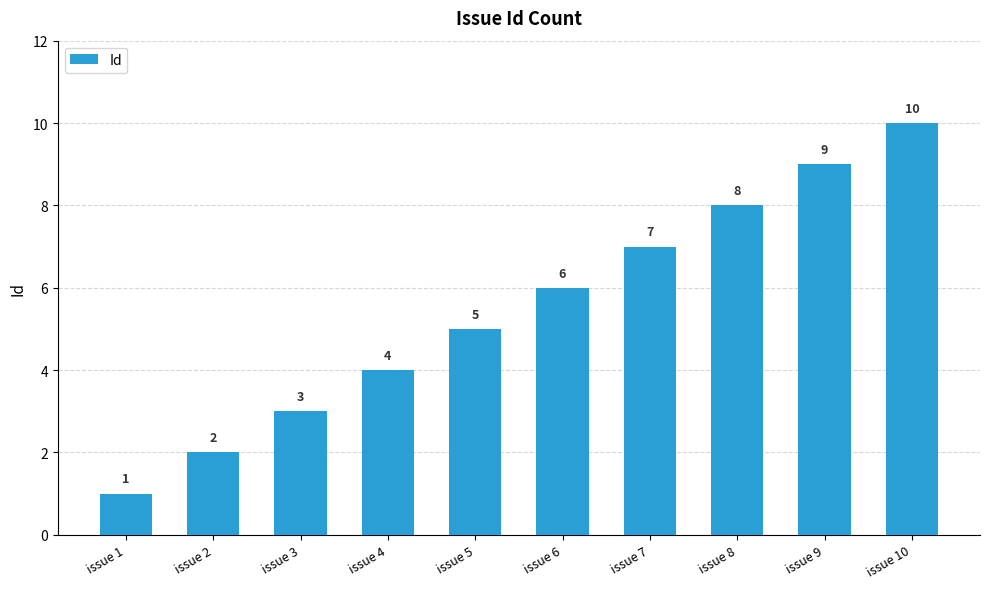

What is the average value?

6